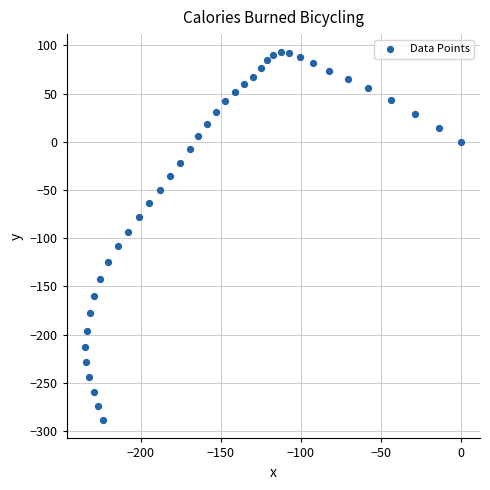

What is the range of X values (max minus min)?

234.5